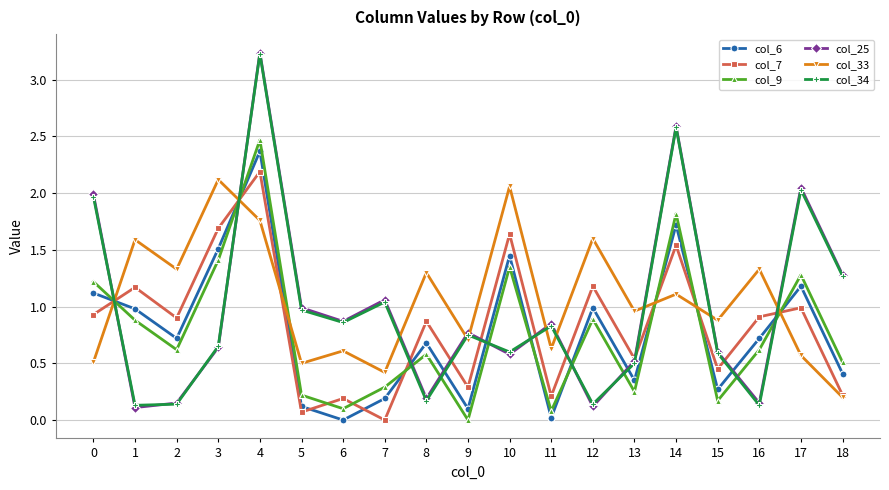

What is the spread (max minus min) of values at 2?

1.2